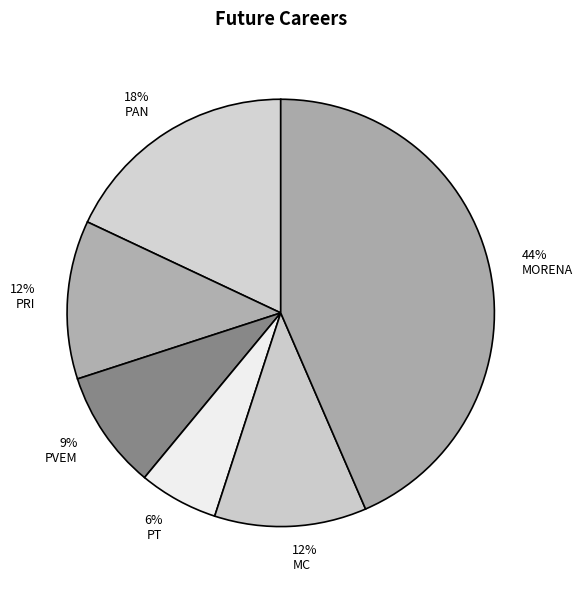

Count the number of slices in the pie.

6